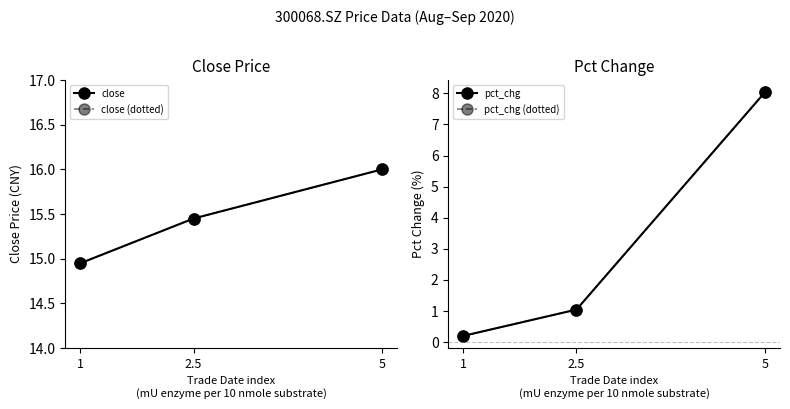

What is the label of the 3rd point from the left?

5